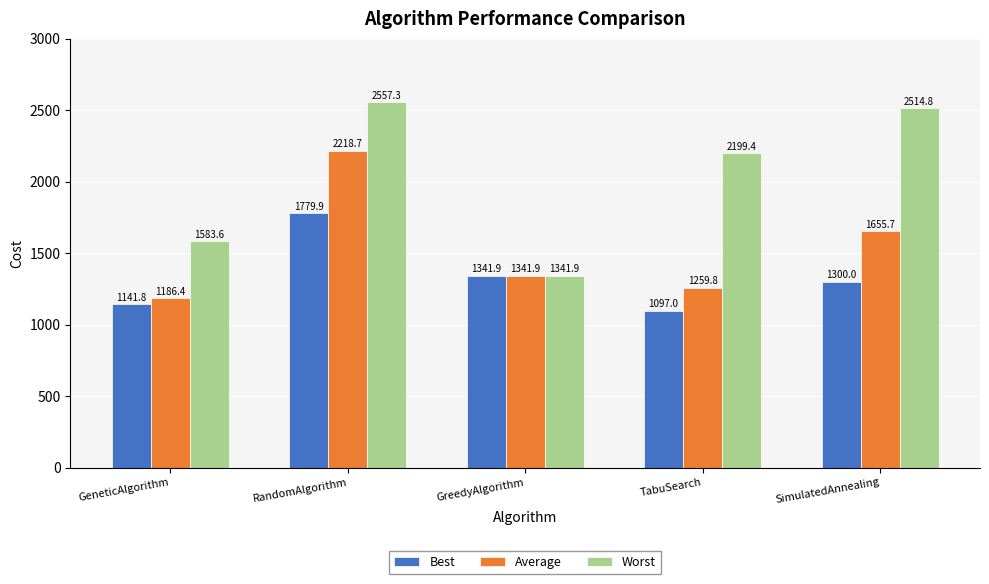

At which category does the chart reach its peak across all series?

RandomAlgorithm